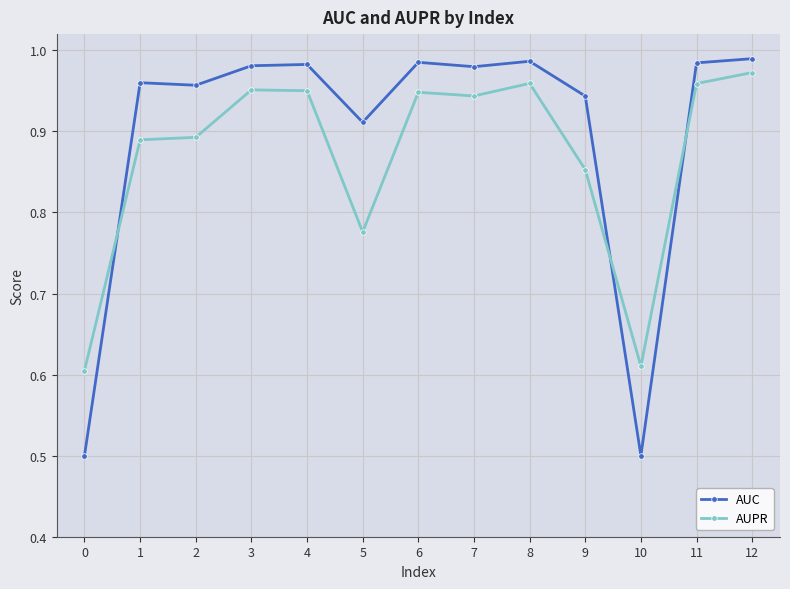

True or false: AUC has more than 0 points higher than both neighbors.

True